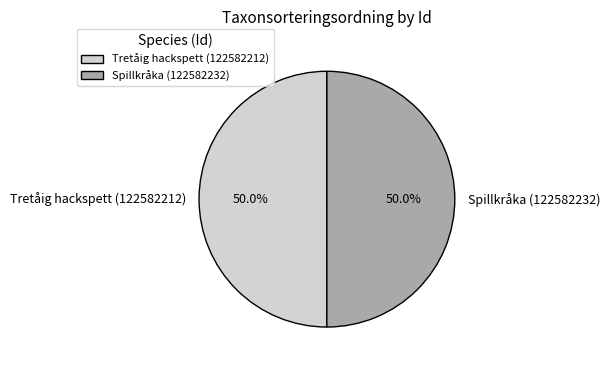

What percentage is NOT represented by Spillkråka (122582232)?

50.0%